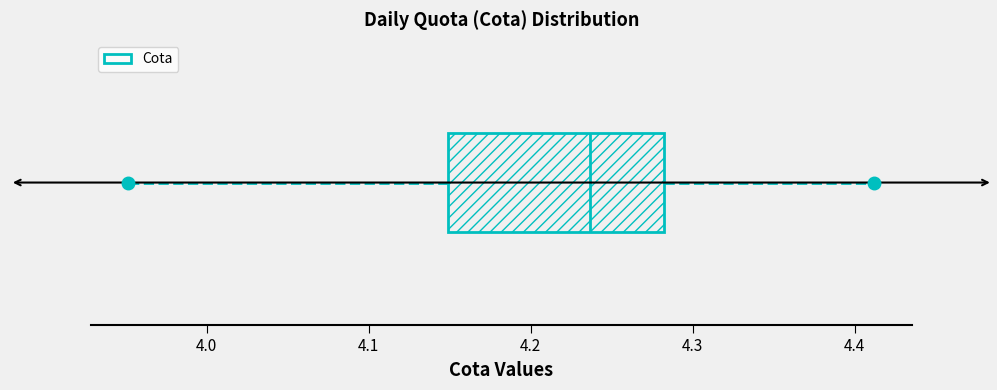

Transcribe this box plot: give where the median line is, the range the box spans, and where the two whiskers end, as read against the x-axis. The values are not printed on the chart, so give them approximately, as read against the axis.

median 4.24, box 4.15 to 4.28, whiskers 3.95 to 4.41